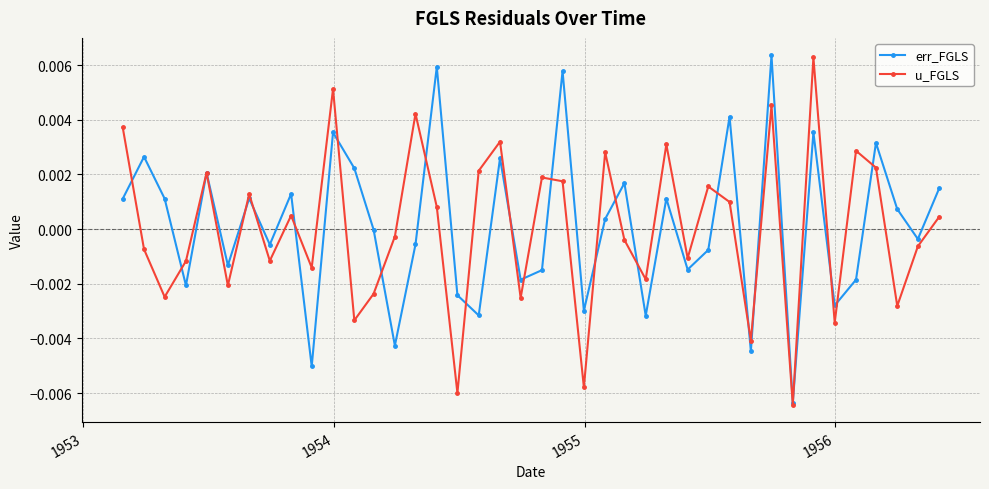

True or false: u_FGLS has more than 1 points higher than both neighbors.

True